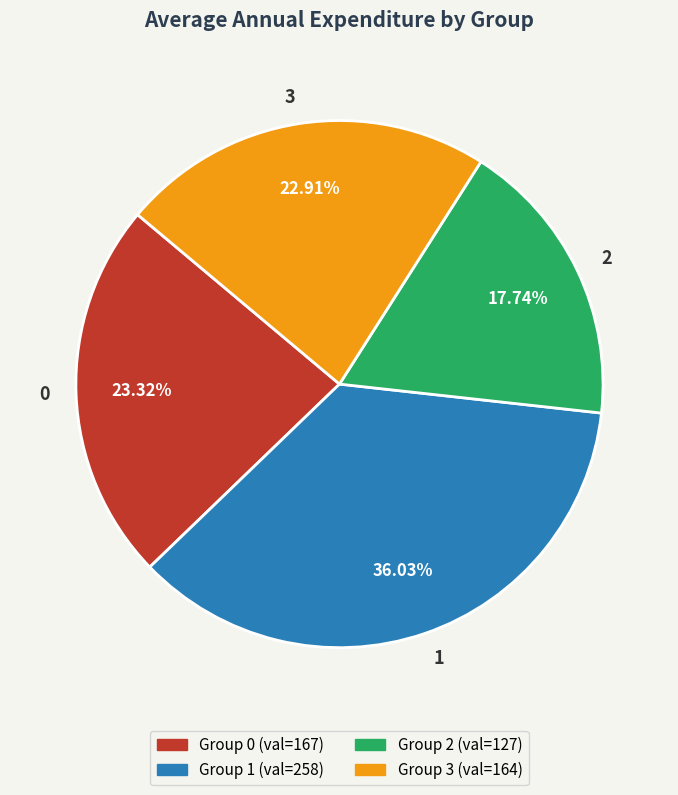

Count the number of slices in the pie.

4